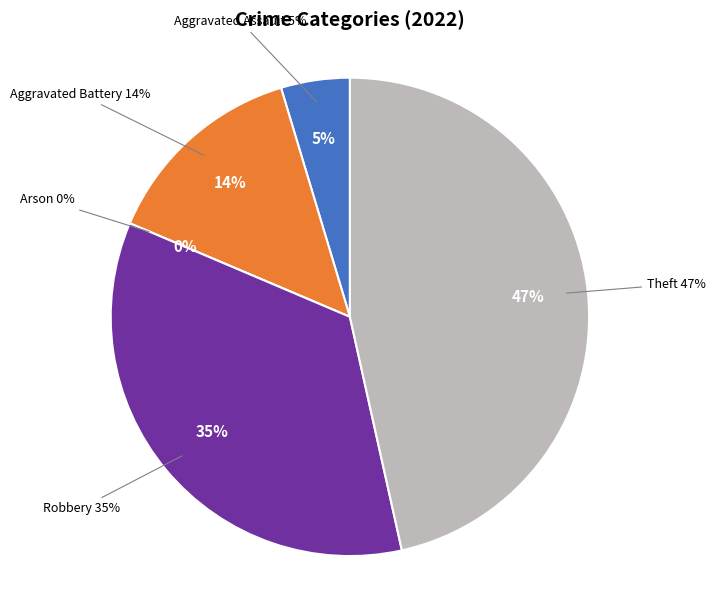

To the nearest percent, what percentage of the pie is Aggravated Assault?

5%